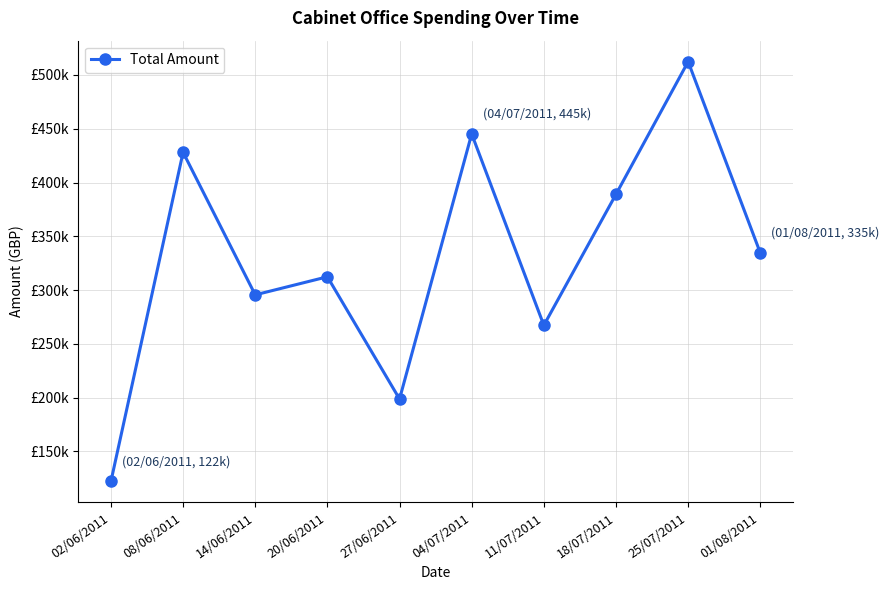

What is the difference between the maximum and minimum values?

390208.7